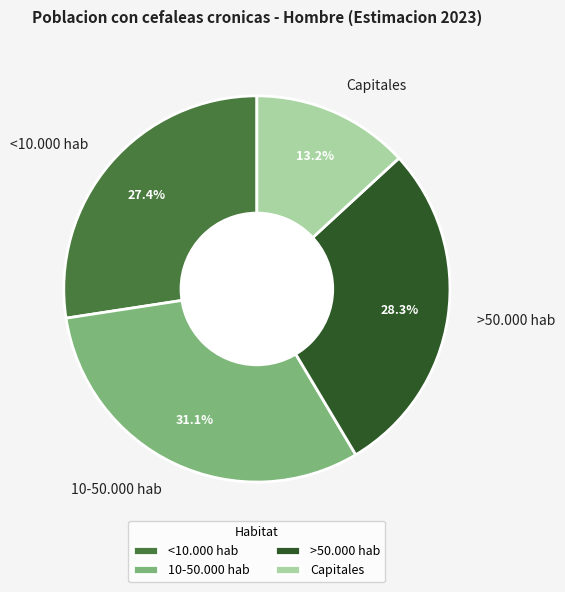

Rank the categories by value from lowest to highest.

Capitales, <10.000 hab, >50.000 hab, 10-50.000 hab